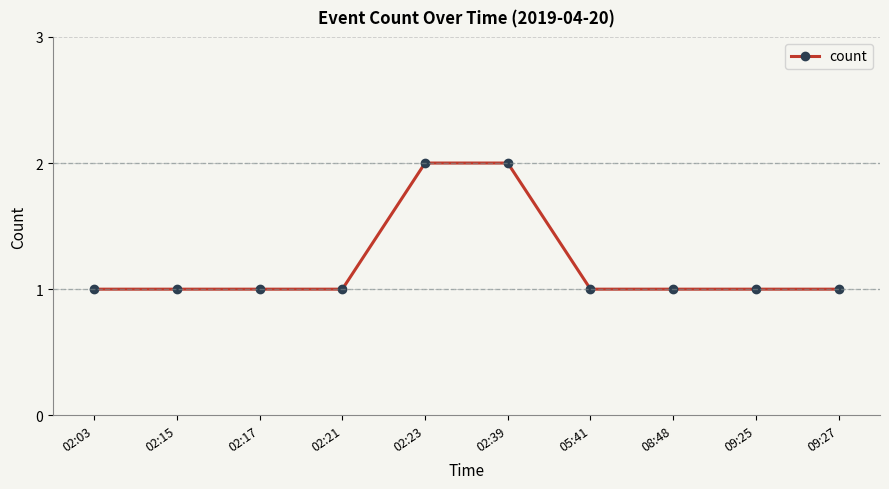

Approximately how many times larger is the value at 02:15 compared to 09:27?

1.0